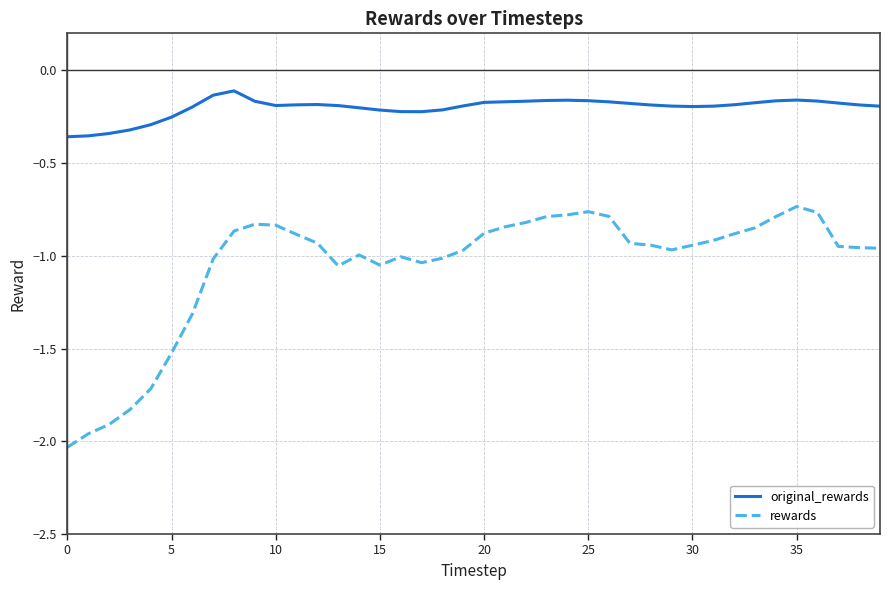

Rank the series by their maximum value, from lowest to highest.

rewards, original_rewards